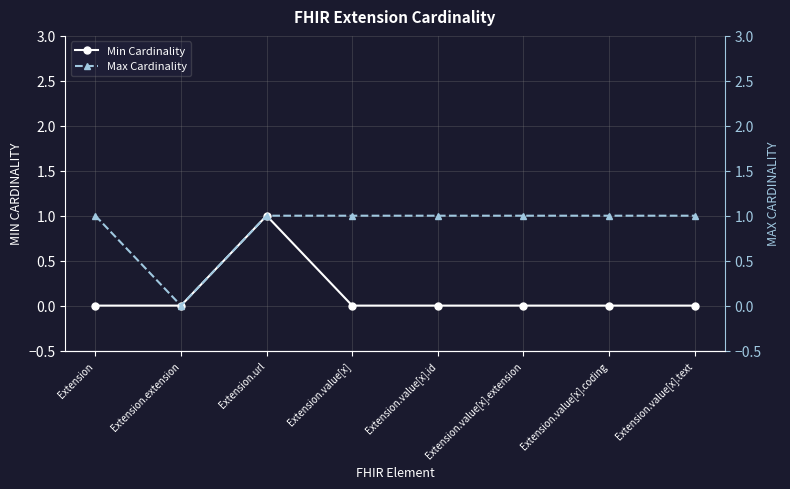

How many Min Cardinality values are between 0 and 1?

8